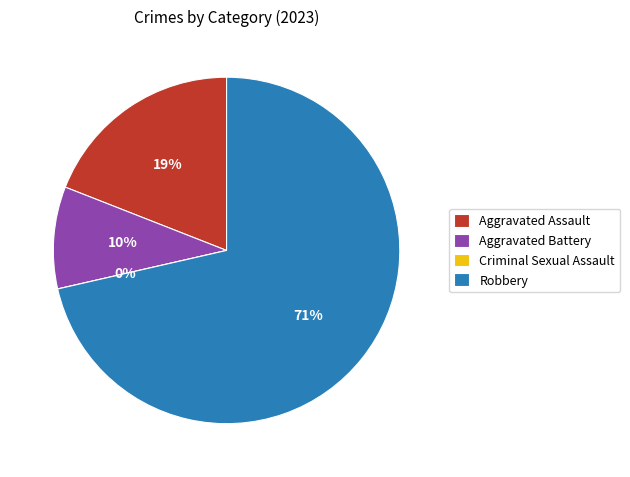

Which slice is the largest?

Robbery